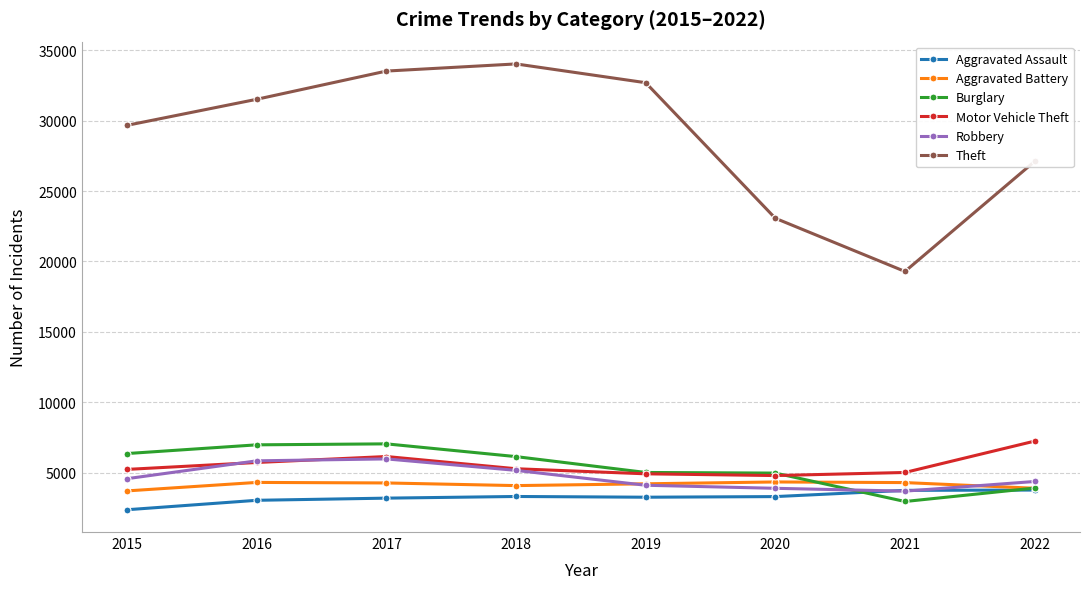

True or false: Burglary has more than 2 interior local peaks.

False